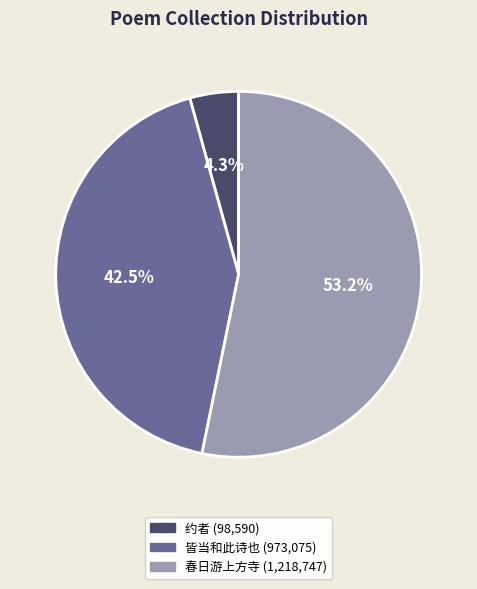

Does any single category account for the majority?

Yes